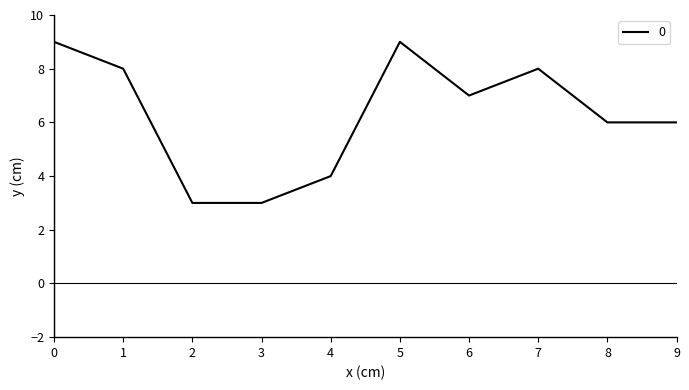

Is it true that the value at 1 is 8?

True